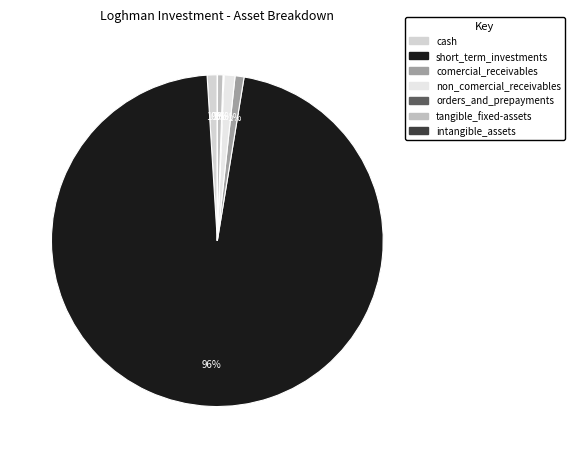

To the nearest percent, what is the combined percentage of comercial_receivables and orders_and_prepayments?

1%